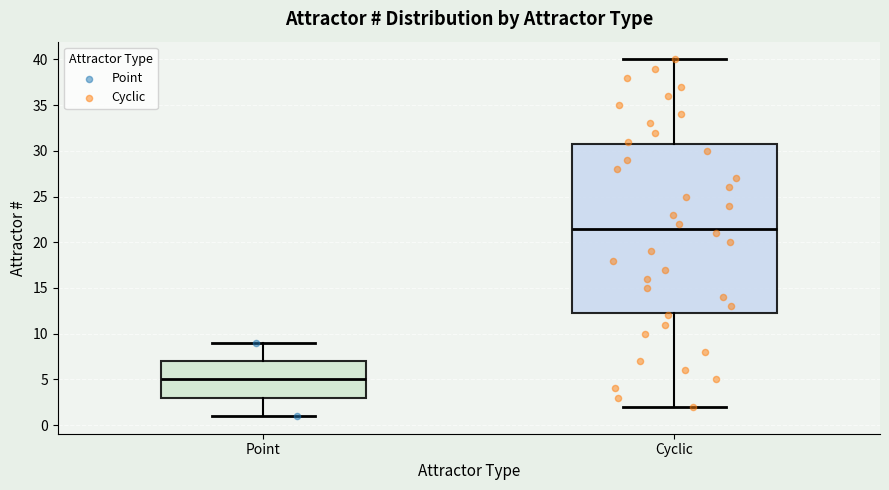

Which box's median line is the highest?

Cyclic